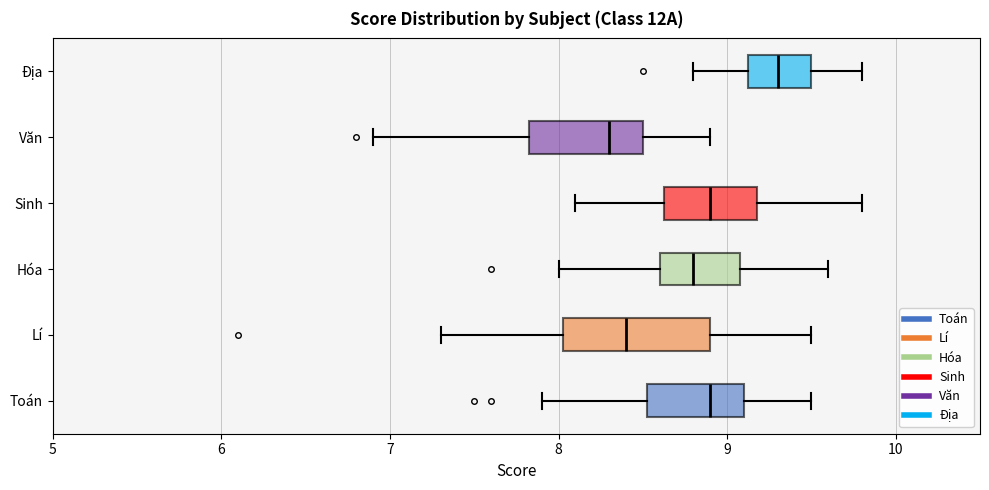

Which box has the furthest to the right median line?

Địa